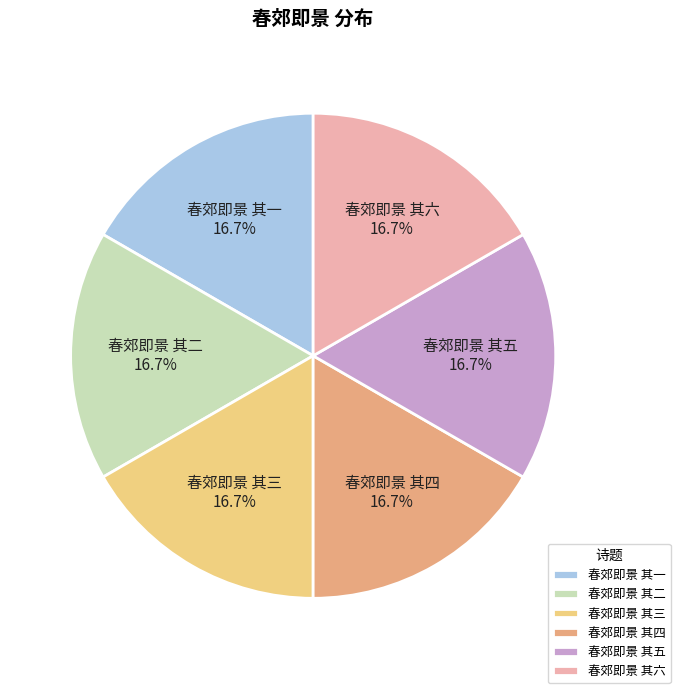

Is there a majority slice in this chart?

No